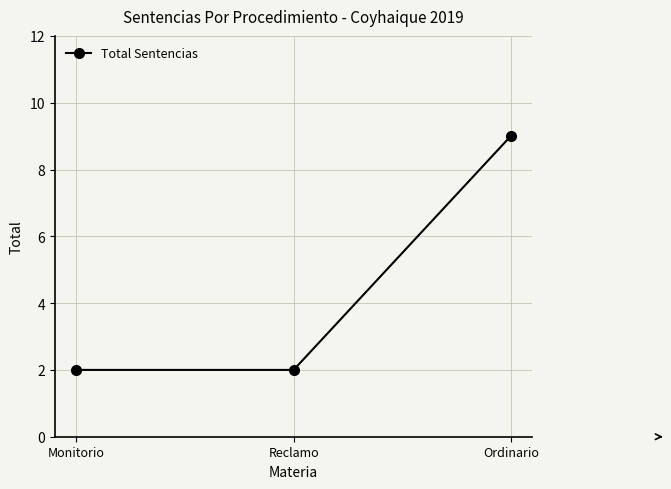

How many values are between 2 and 9?

3